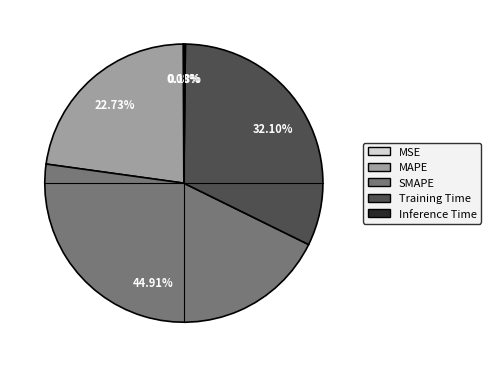

To the nearest percent, what is the difference between the largest and smallest slice percentages?

45%